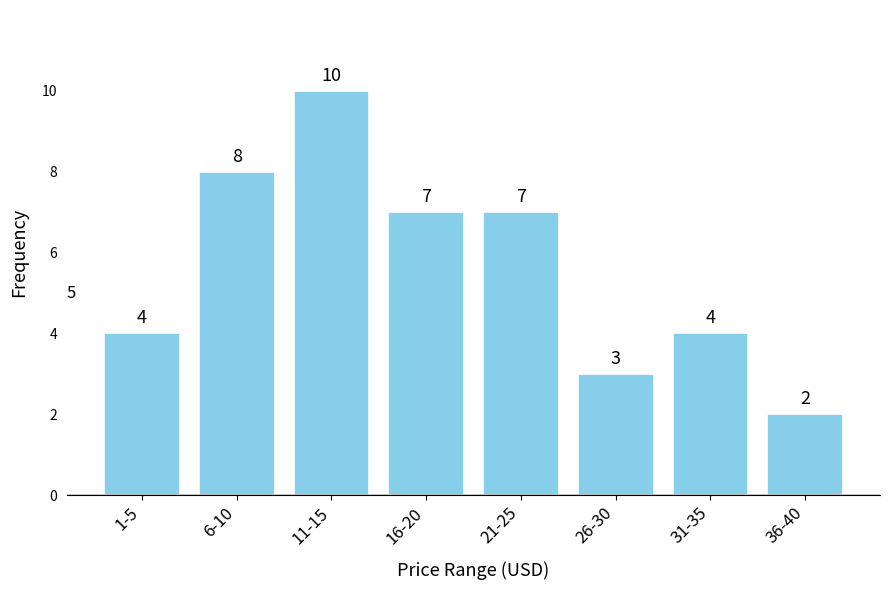

Reading left to right, transcribe all the data shown in this chart.

1-5=4	6-10=8	11-15=10	16-20=7	21-25=7	26-30=3	31-35=4	36-40=2